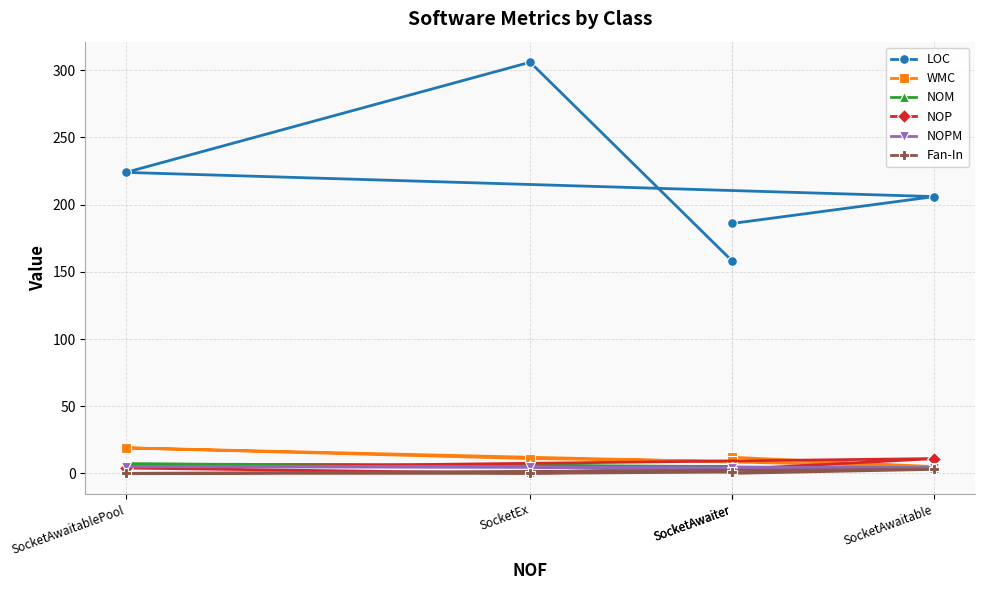

What is the average value of the NOPM series?

4